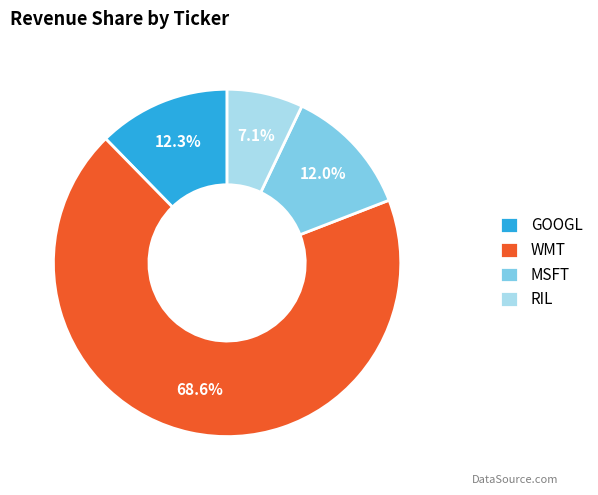

Is the sum of MSFT and WMT greater than half?

Yes